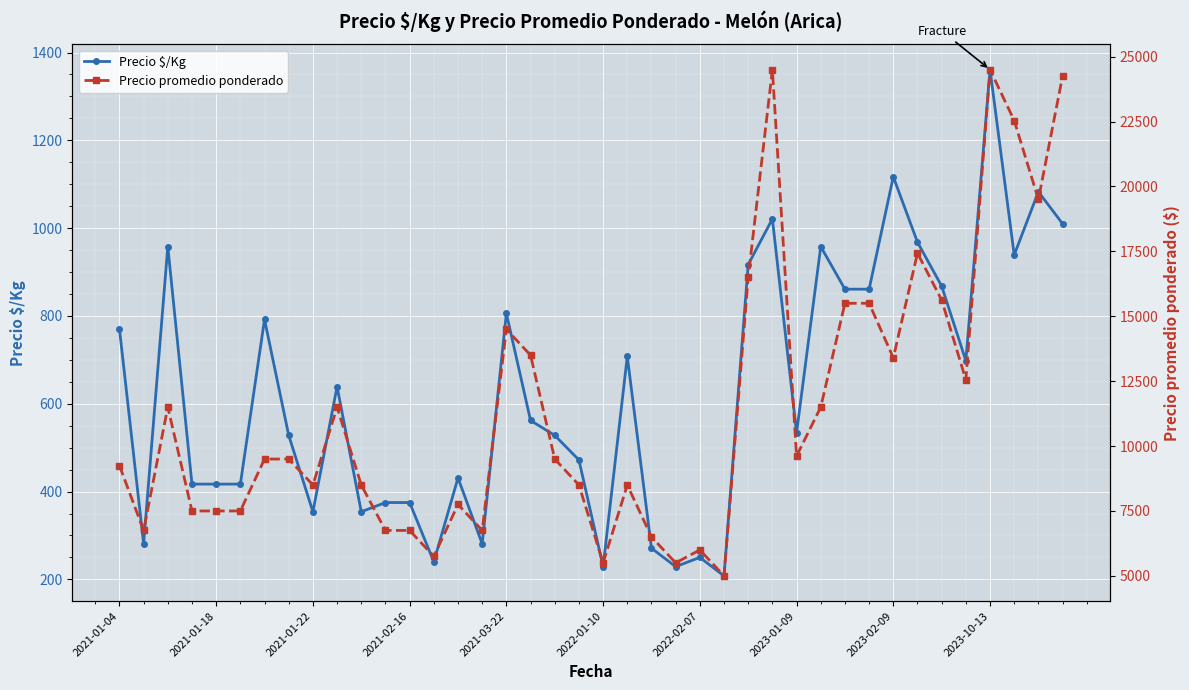

What is the highest value of the Precio $/Kg series?

1361